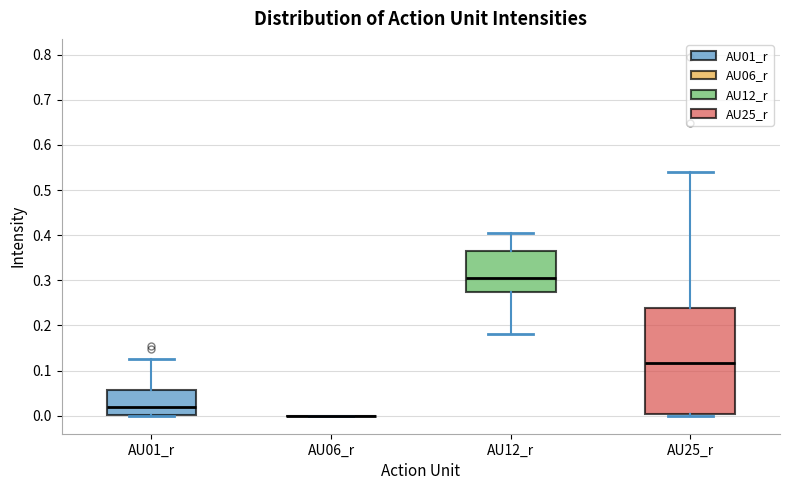

Reading left to right, transcribe this box plot: for each box, give where its median line is, the range the box spans, and where its two whiskers end, as read against the y-axis. The values are not printed on the chart, so give them approximately, as read against the axis.

AU01_r: median 0.02, box 0.00 to 0.06, whiskers 0.00 to 0.13
AU06_r: box collapsed to a line at 0.00, whiskers 0.00 to 0.00
AU12_r: median 0.31, box 0.27 to 0.36, whiskers 0.18 to 0.40
AU25_r: median 0.12, box 0.00 to 0.24, whiskers 0.00 (just below the box's lower edge) to 0.54